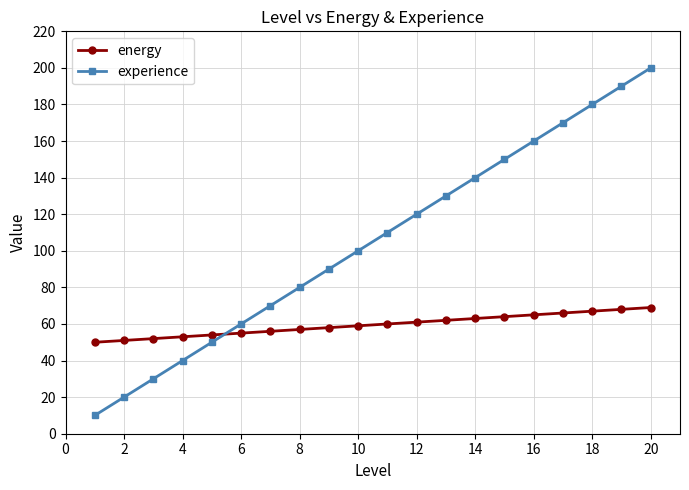

What is the average value of the energy series?

60